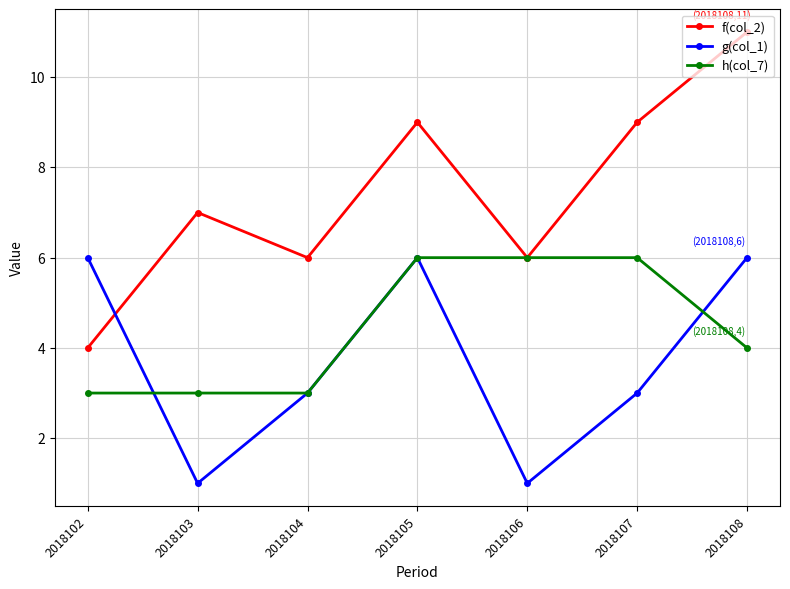

What is the spread (max minus min) of values at 2018108?

7